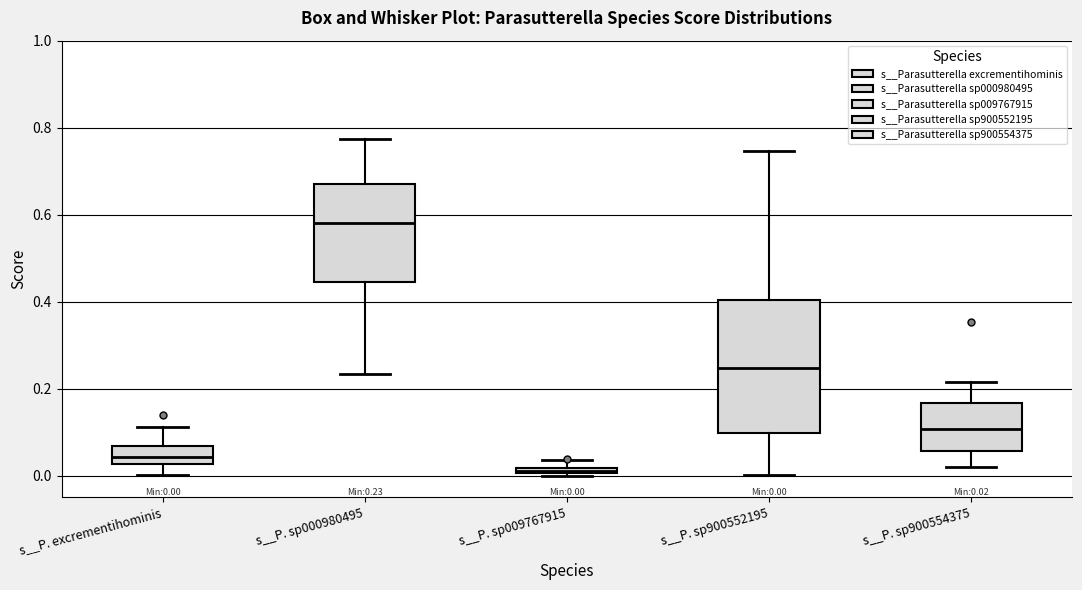

Which box is the tallest, from its lower edge to its upper edge?

s__P. sp900552195